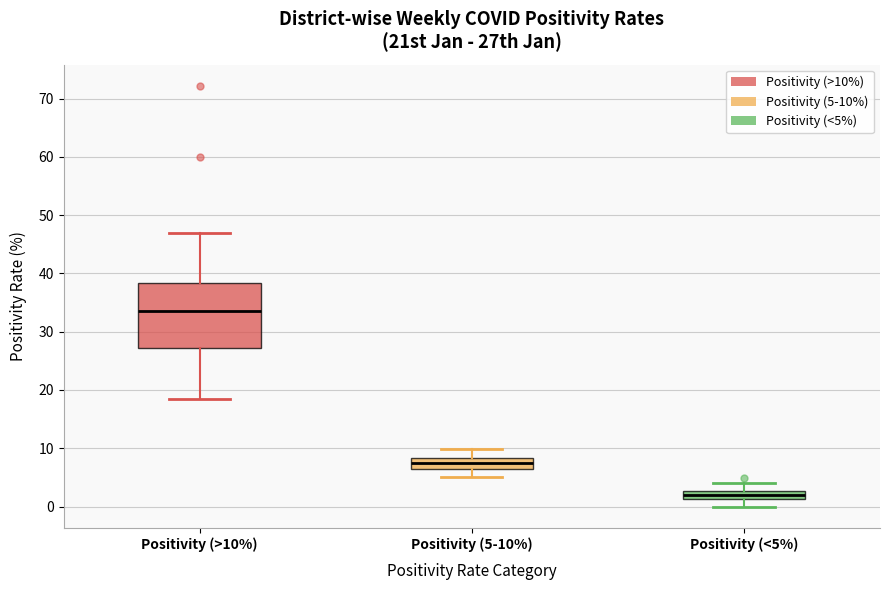

Where is the upper edge of the box for Positivity (<5%) on the y-axis? The values are not printed on the chart, so give them approximately, as read against the axis.

3